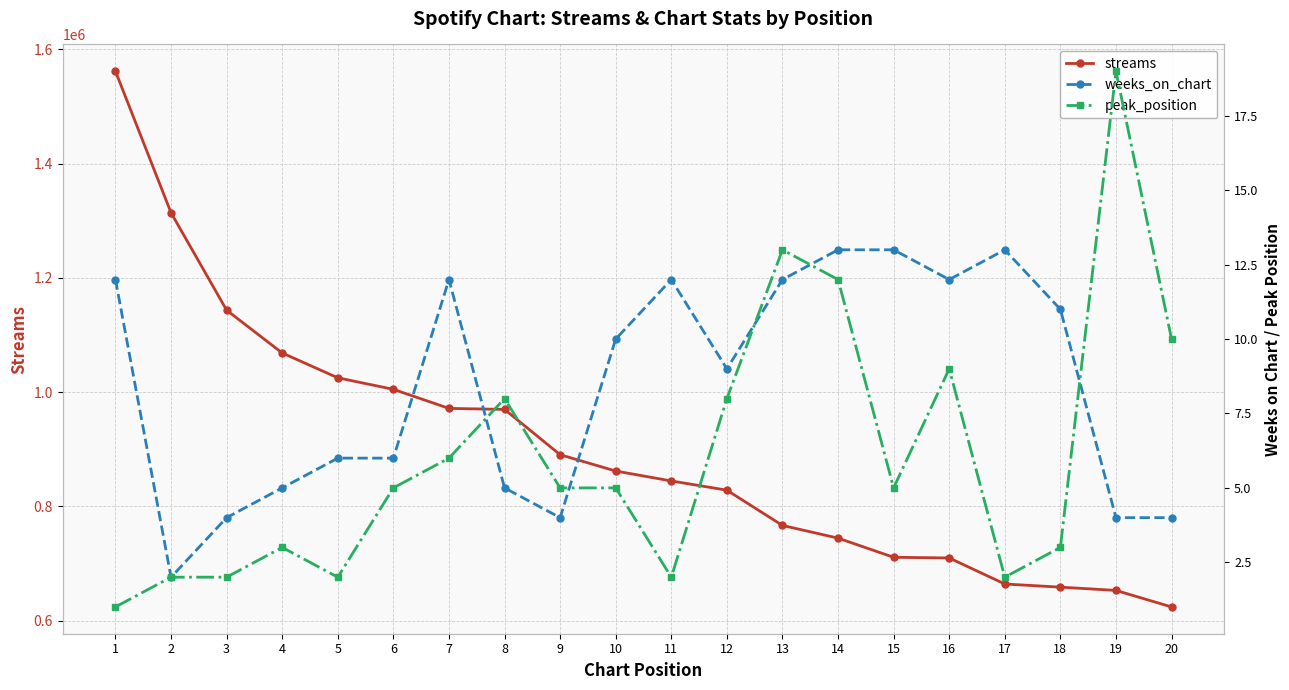

Is this an area chart (filled region under the line)?

No